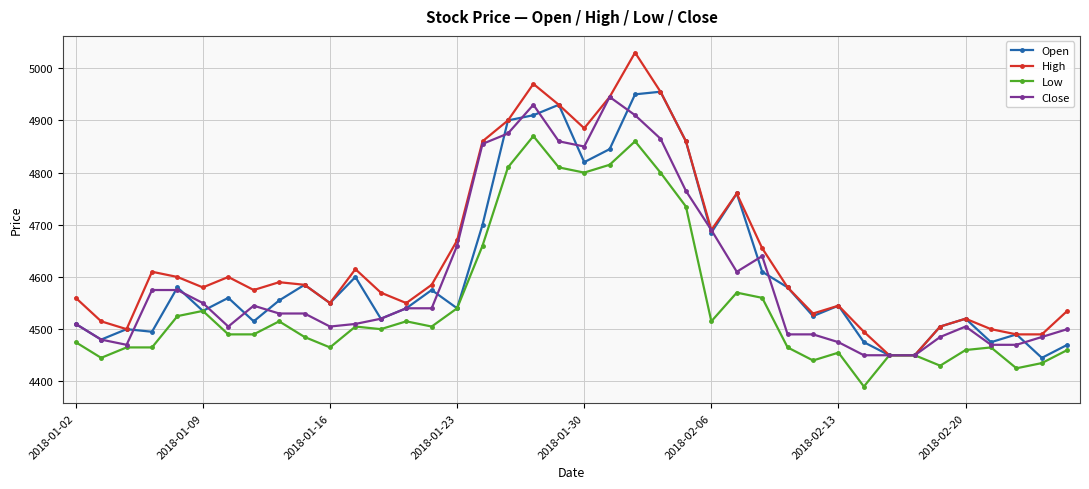

How many data points does each series have?

40